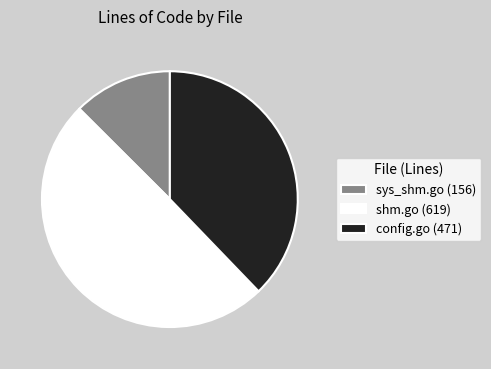

How many segments does this pie chart have?

3